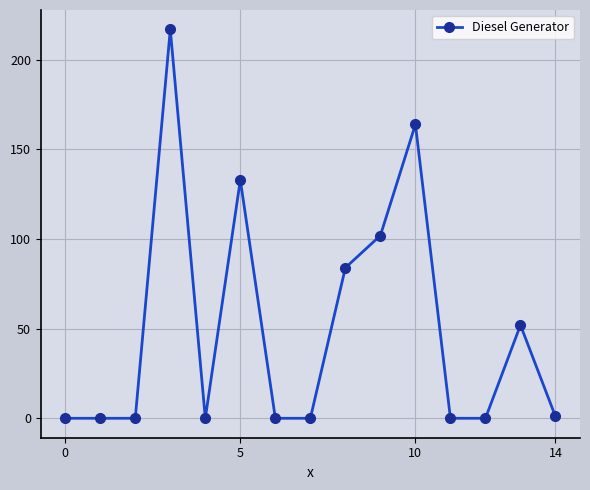

What is the maximum value shown in the chart?

217